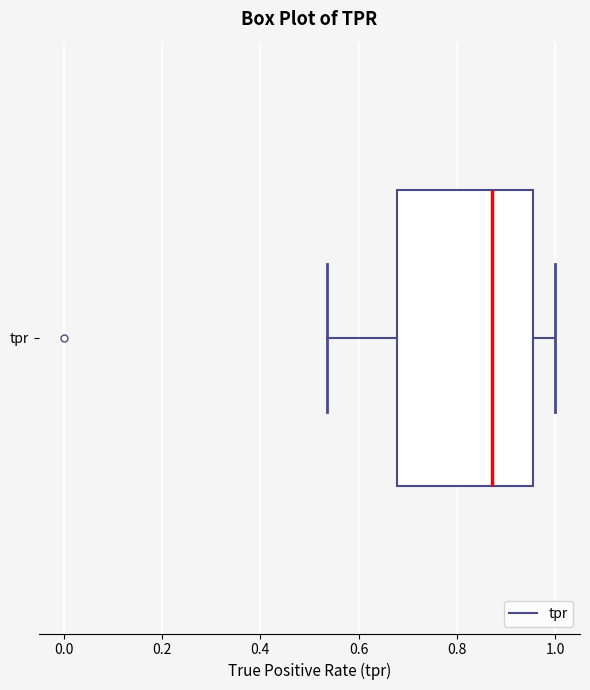

Where does the median line of the box for tpr sit on the x-axis? The values are not printed on the chart, so give them approximately, as read against the axis.

0.88